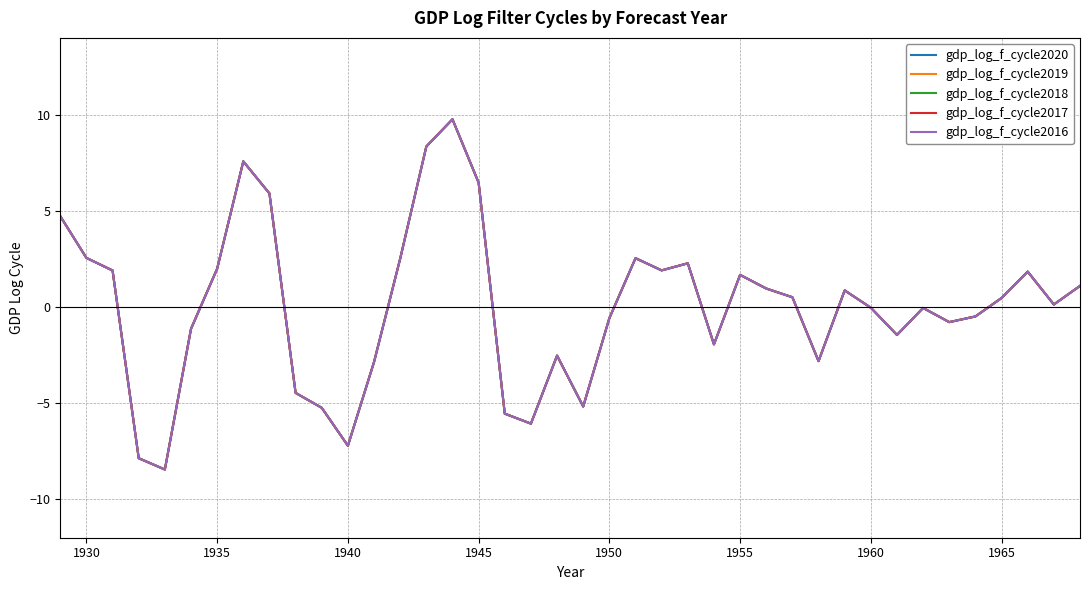

Which series has the largest range (max minus min)?

gdp_log_f_cycle2020